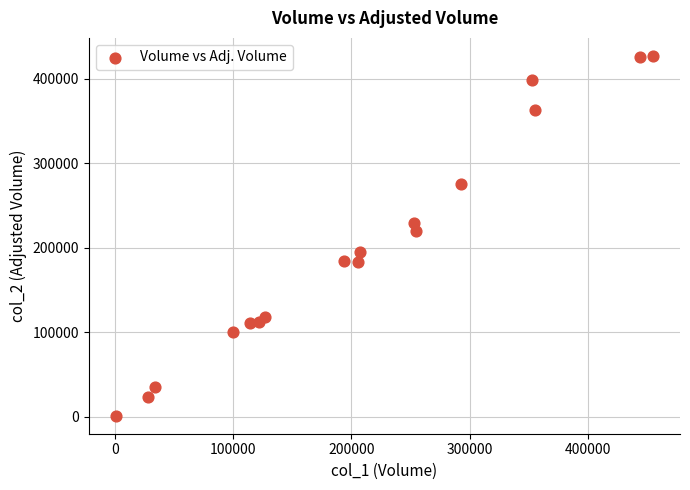

What is the range of Y values (max minus min)?

425900